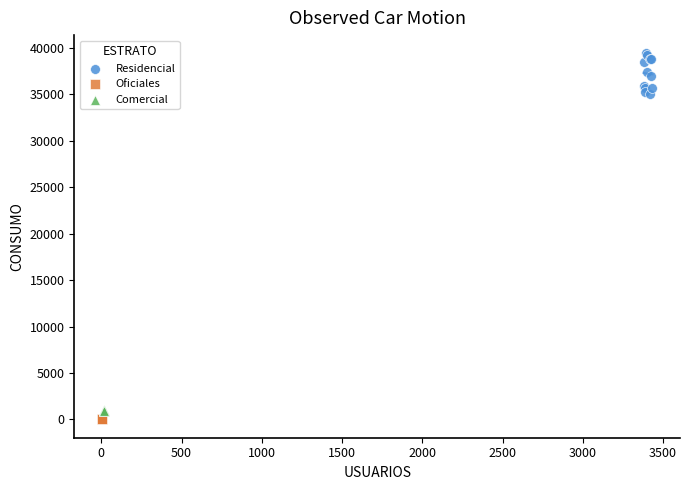

Which series has the largest Y range (max minus min)?

Residencial